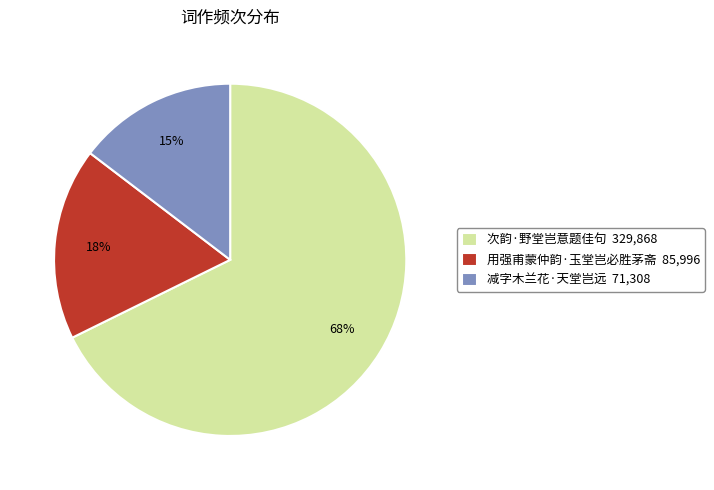

Which category has the biggest portion of the pie?

次韵·野堂岂意题佳句